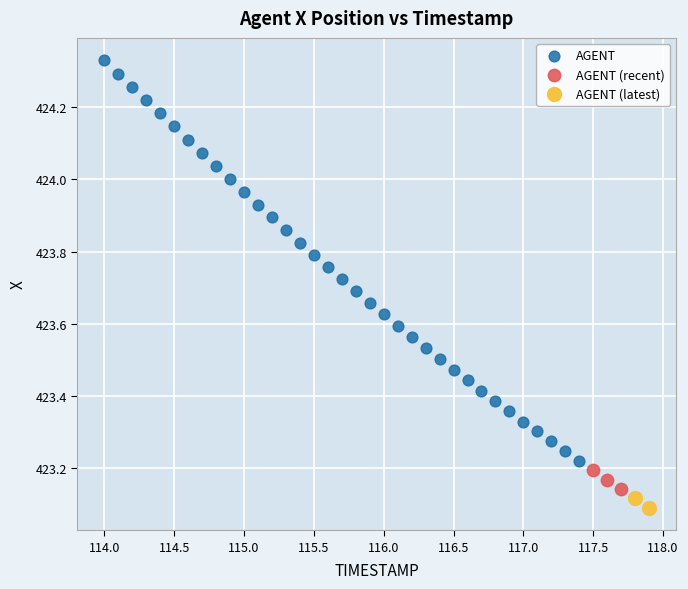

What are all the series names shown in the legend?

AGENT, AGENT (recent), AGENT (latest)